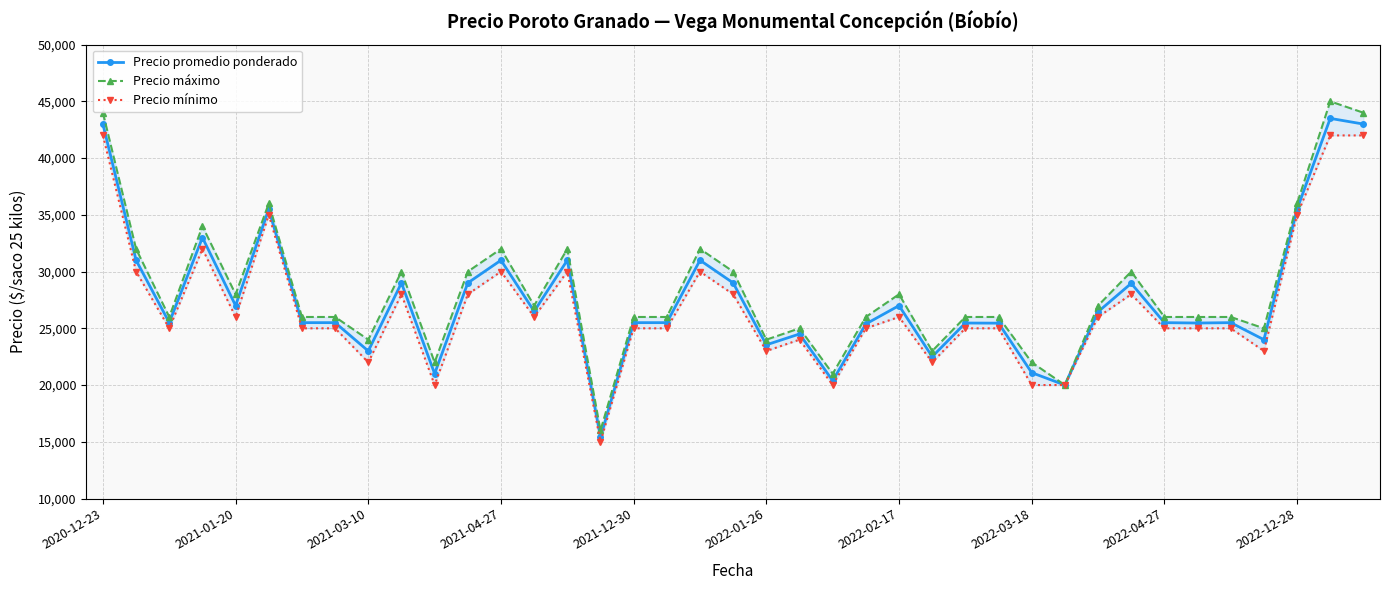

True or false: Precio promedio ponderado has more than 2 interior local peaks.

True